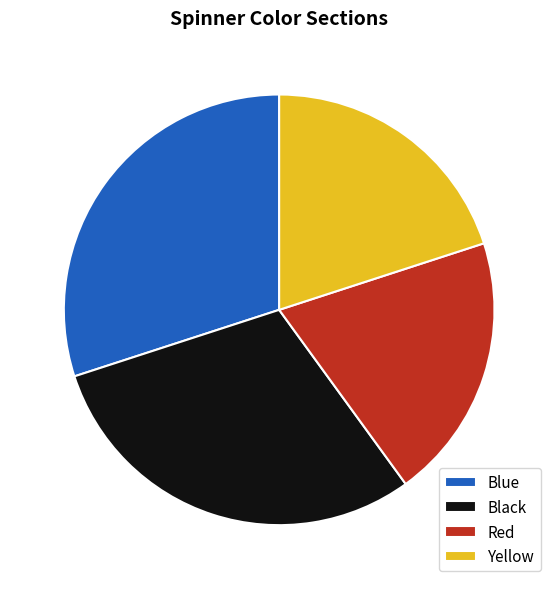

How many segments does this pie chart have?

4